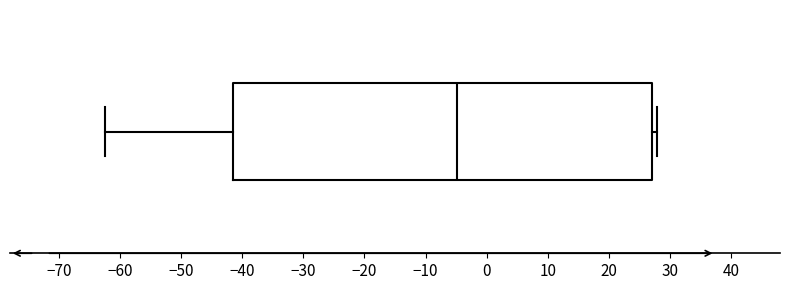

Transcribe this box plot: give where the median line is, the range the box spans, and where the two whiskers end, as read against the x-axis. The values are not printed on the chart, so give them approximately, as read against the axis.

median -5, box -41 to 27, whiskers -62 to 28